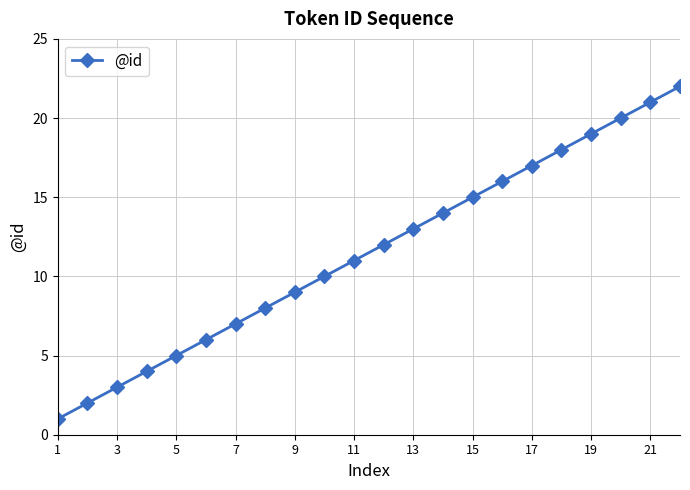

What is the sum of all values?

253